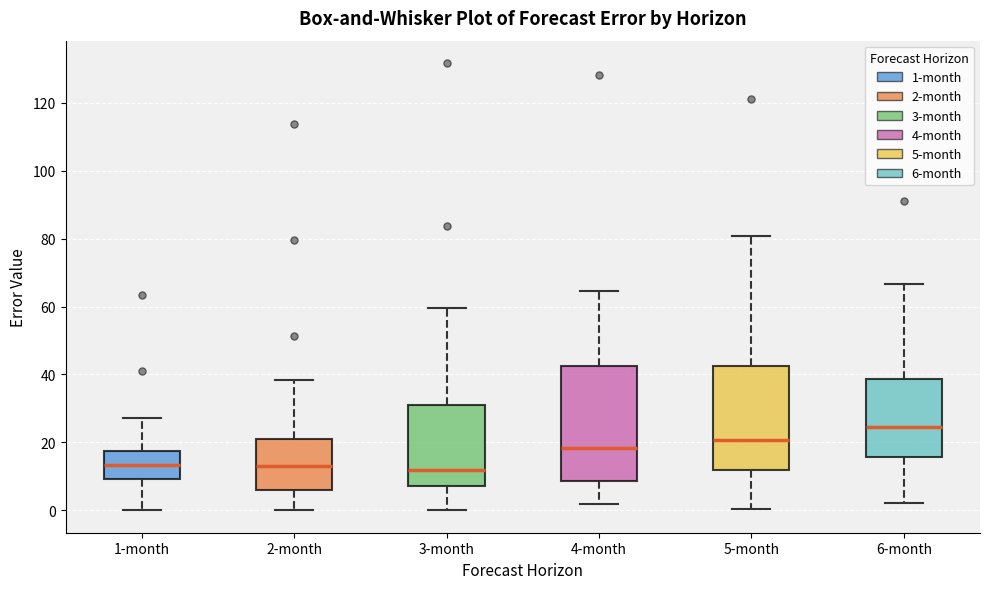

Where is the upper edge of the box for 2-month on the y-axis? The values are not printed on the chart, so give them approximately, as read against the axis.

20